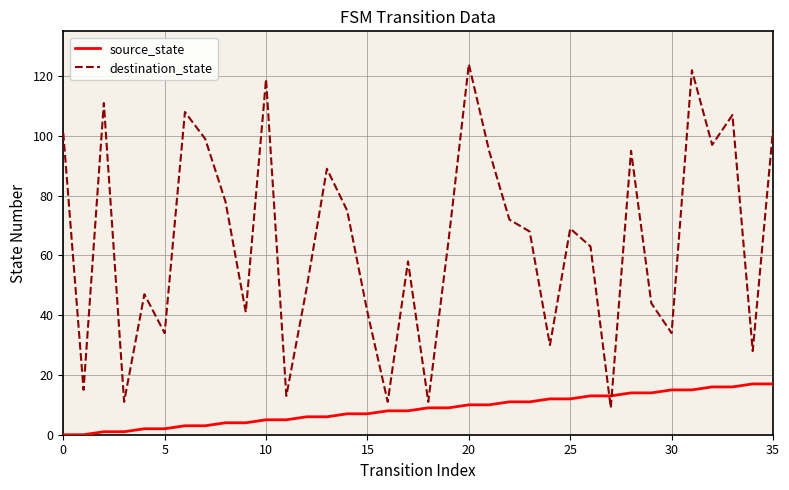

Which series has the largest total across all categories?

destination_state